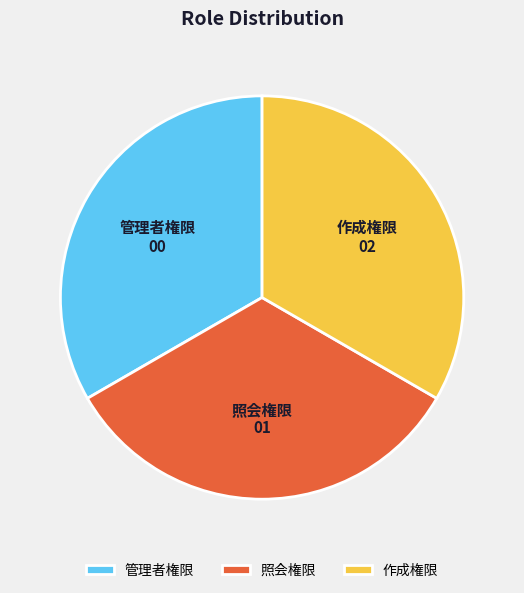

Is the sum of 照会権限 and 管理者権限 greater than half?

Yes